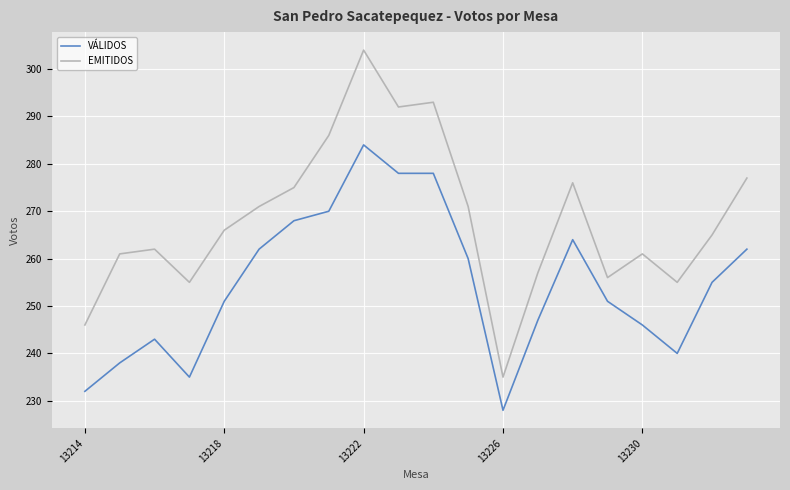

True or false: VÁLIDOS and EMITIDOS intersect in this chart.

False